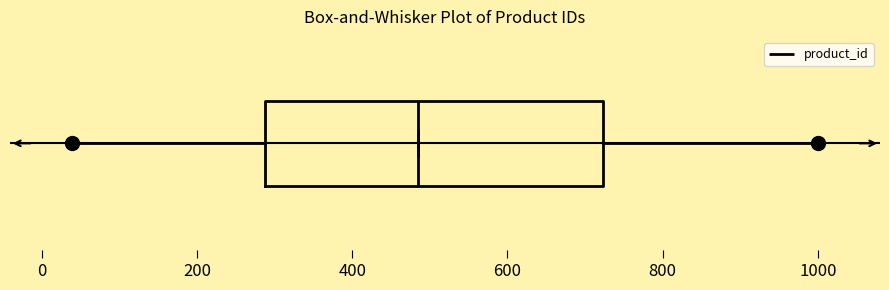

Transcribe this box plot: give where the median line is, the range the box spans, and where the two whiskers end, as read against the x-axis. The values are not printed on the chart, so give them approximately, as read against the axis.

median 480, box 280 to 720, whiskers 40 to 1000